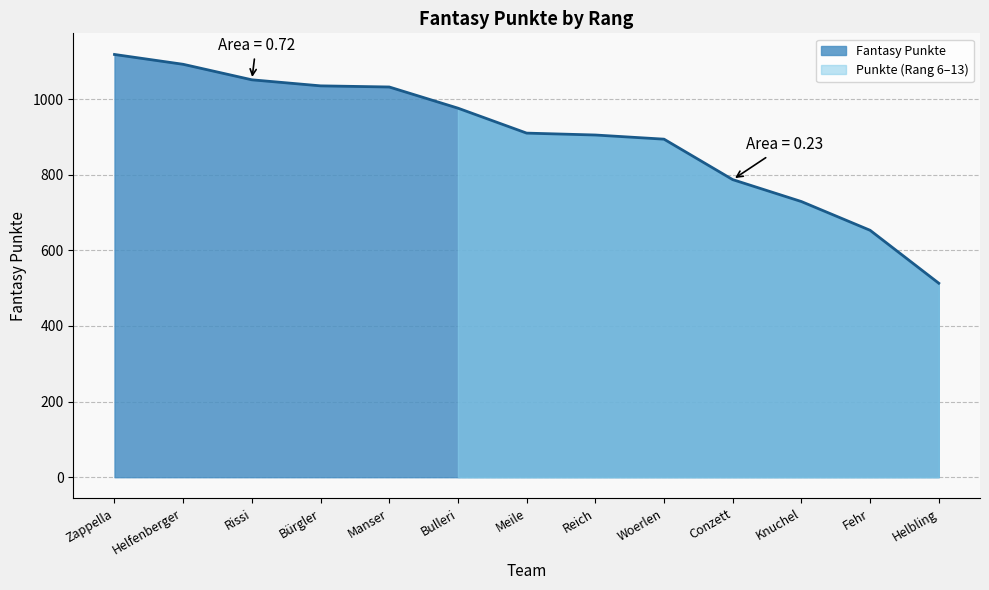

Reading left to right, extract all data points from this chart.

Zappella=1118	Helfenberger=1092	Rissi=1051	Bürgler=1035	Manser=1032	Bulleri=976	Meile=910	Reich=905	Woerlen=894	Conzett=787	Knuchel=729	Fehr=653	Helbling=513